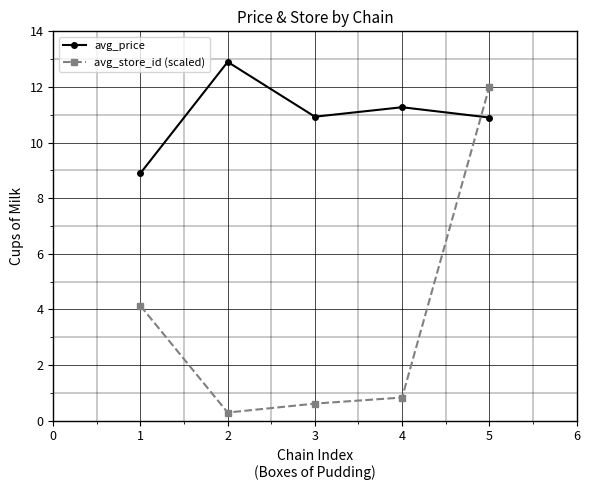

Is the value of avg_store_id (scaled) at 1 greater than the value of avg_price at 3?

No